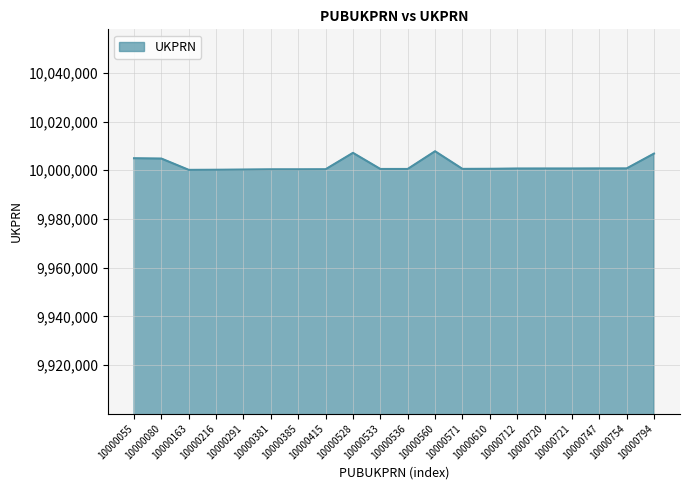

What is the ratio of the value at 10000216 to the value at 10000721?

1.0